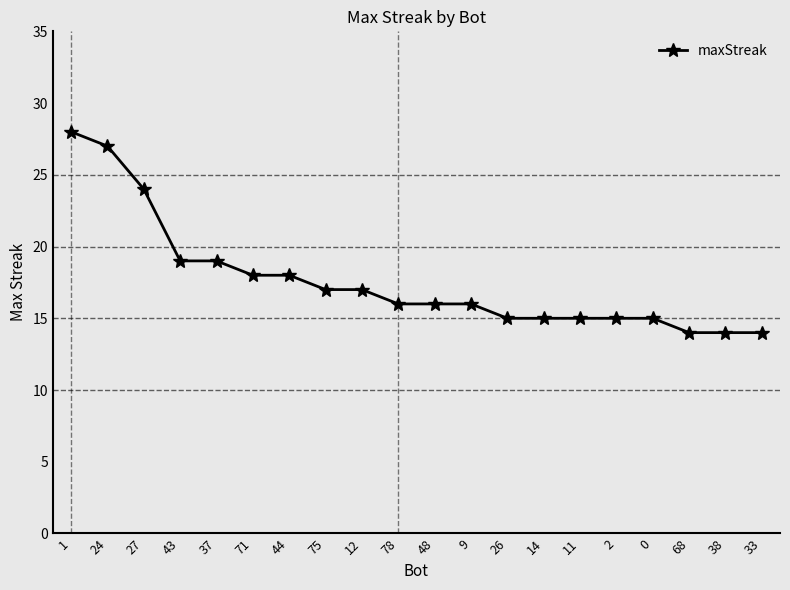

What is the change in value from 1 to 48?

-12